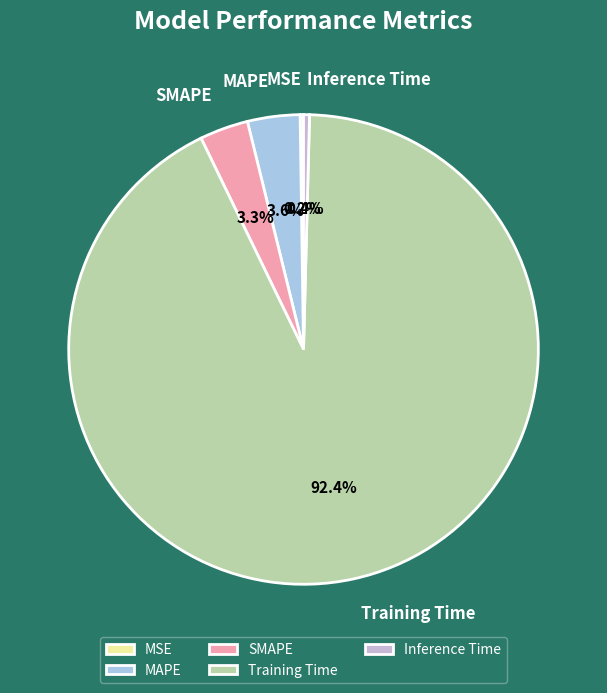

Which slice is the largest?

Training Time